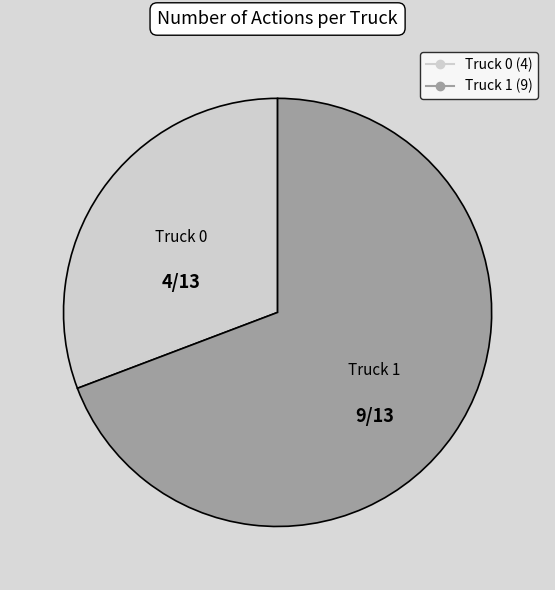

The Truck 0 slice represents 31% of the pie. True or false?

True